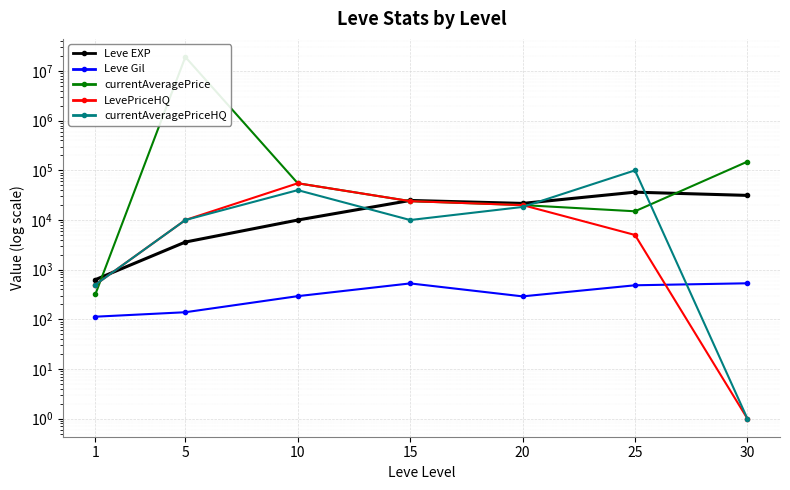

How many values in the currentAveragePriceHQ series exceed 10000?

3